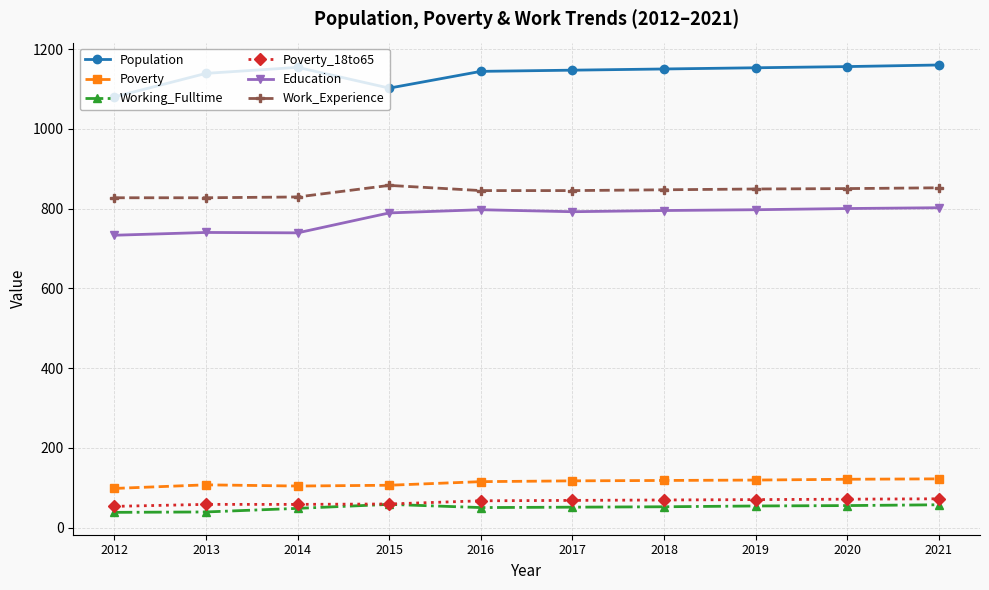

What is the lowest value of the Working_Fulltime series?

38